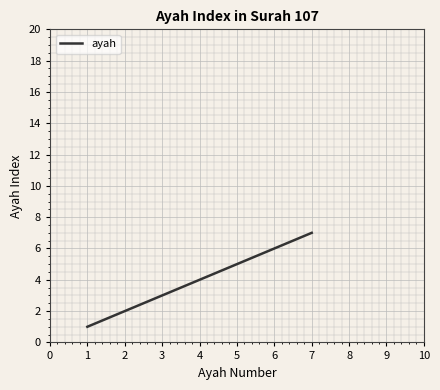

What is the sum of the values at 2 and 3?

5